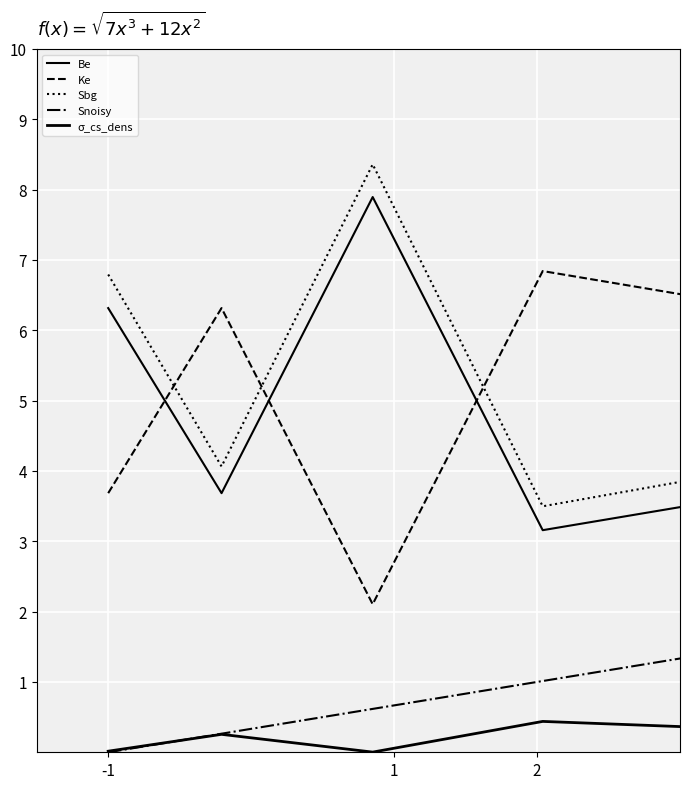

Does the chart display data point markers on the line(s)?

No